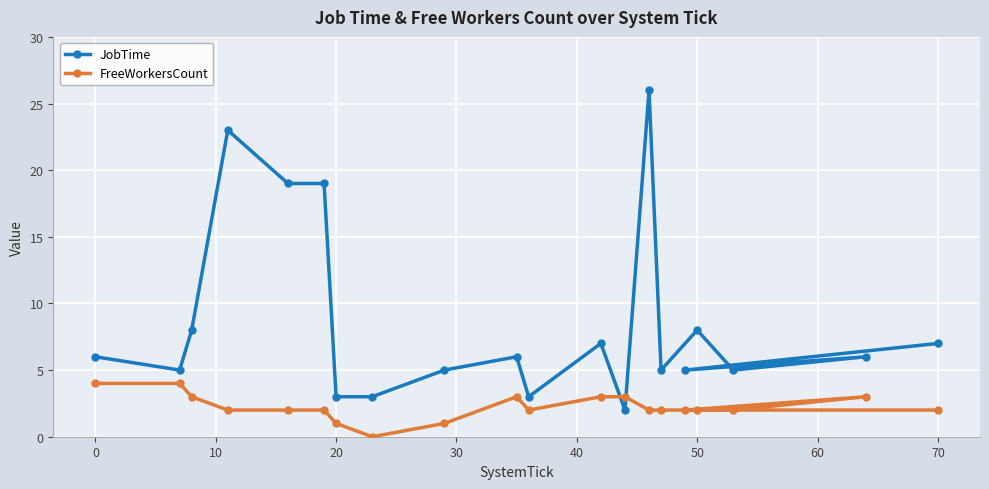

How many lines are shown in the chart?

2